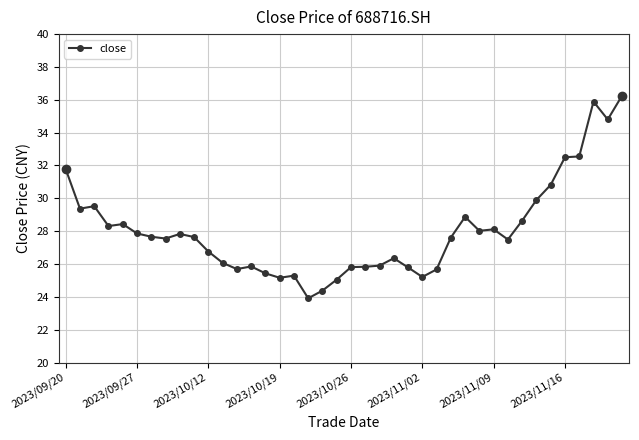

What is the difference between the maximum and minimum values?

12.3